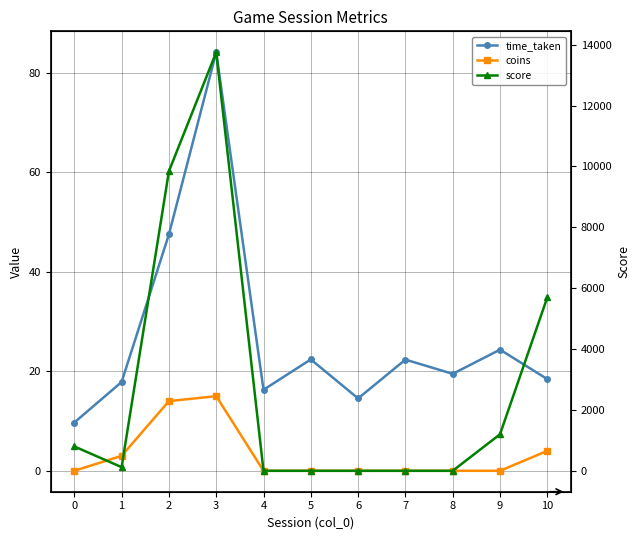

Between 6 and 7, which is larger?

7